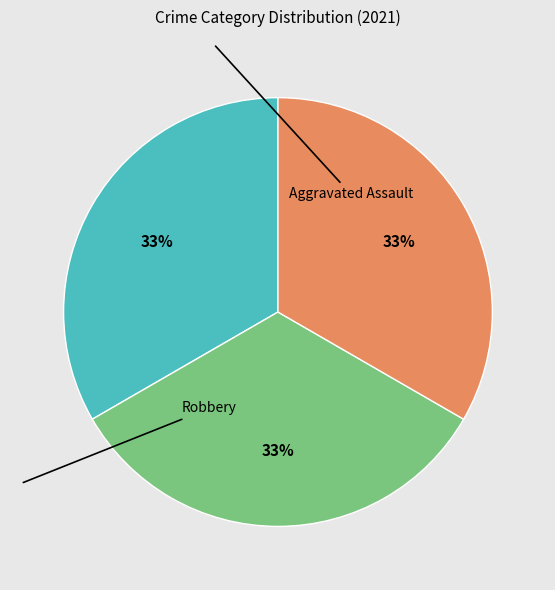

To the nearest percent, what is the average slice percentage?

25%